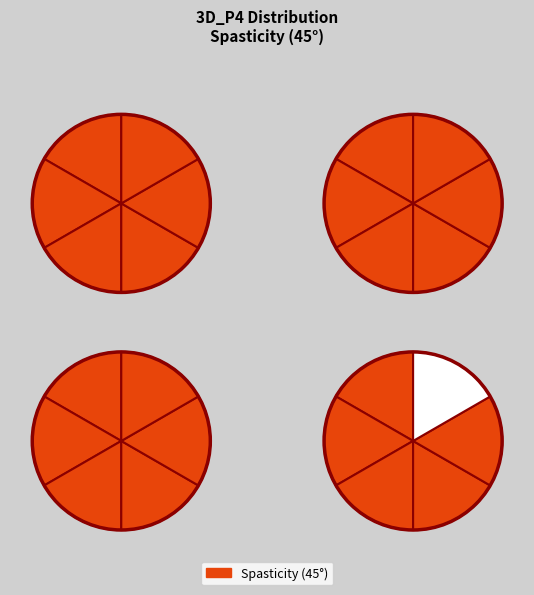

True or false: 014R_sa_1_3 accounts for 1% of the total.

False